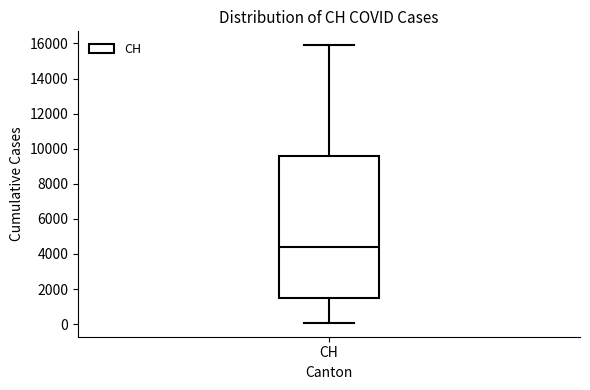

Read this box plot against the y-axis: the position of the median line, the range covered by the box, and the ends of both whiskers. The values are not printed on the chart, so give them approximately, as read against the axis.

median 4400, box 1400 to 9600, whiskers 0 to 16000